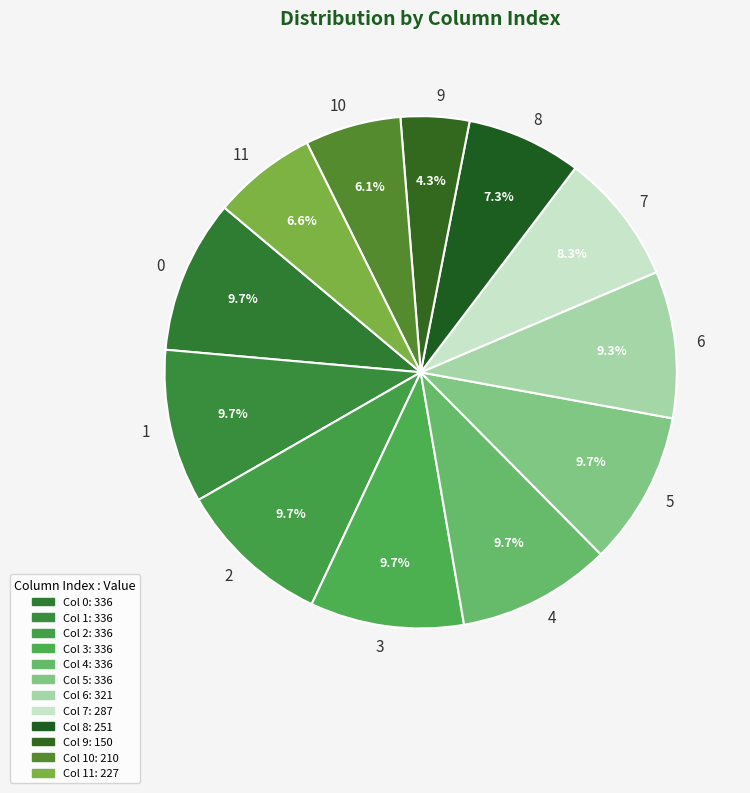

How many segments does this pie chart have?

12